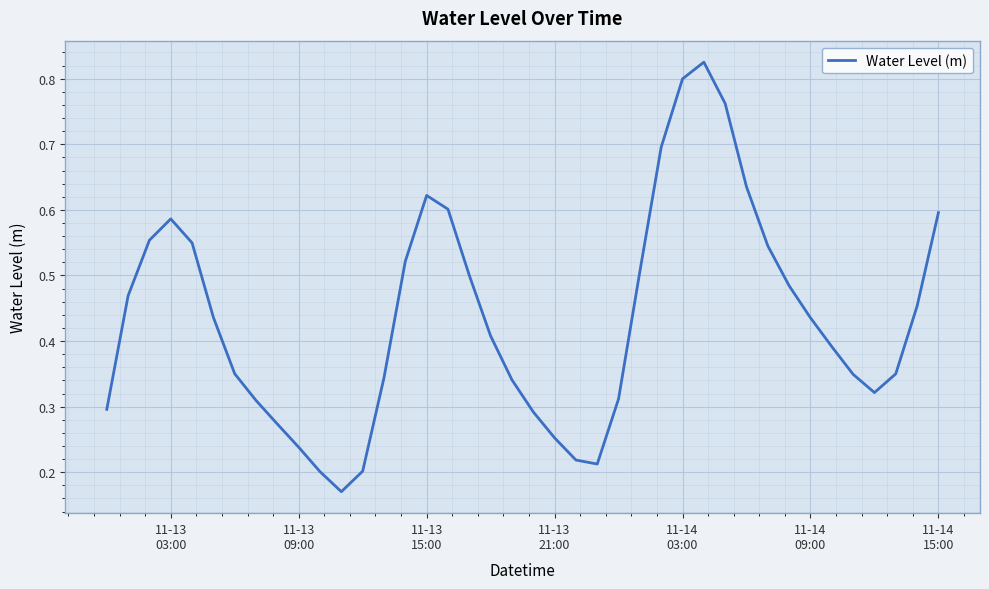

What is the difference between the maximum and minimum values?

0.7